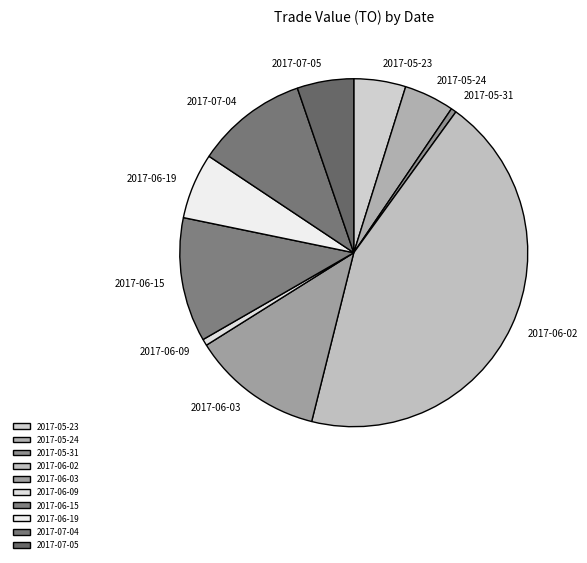

Which slice is the largest?

2017-06-02